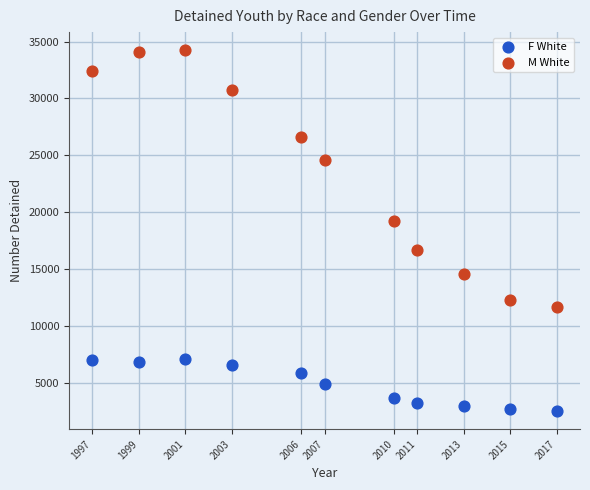

Across all series, what Y value is closest to 18386?

19273